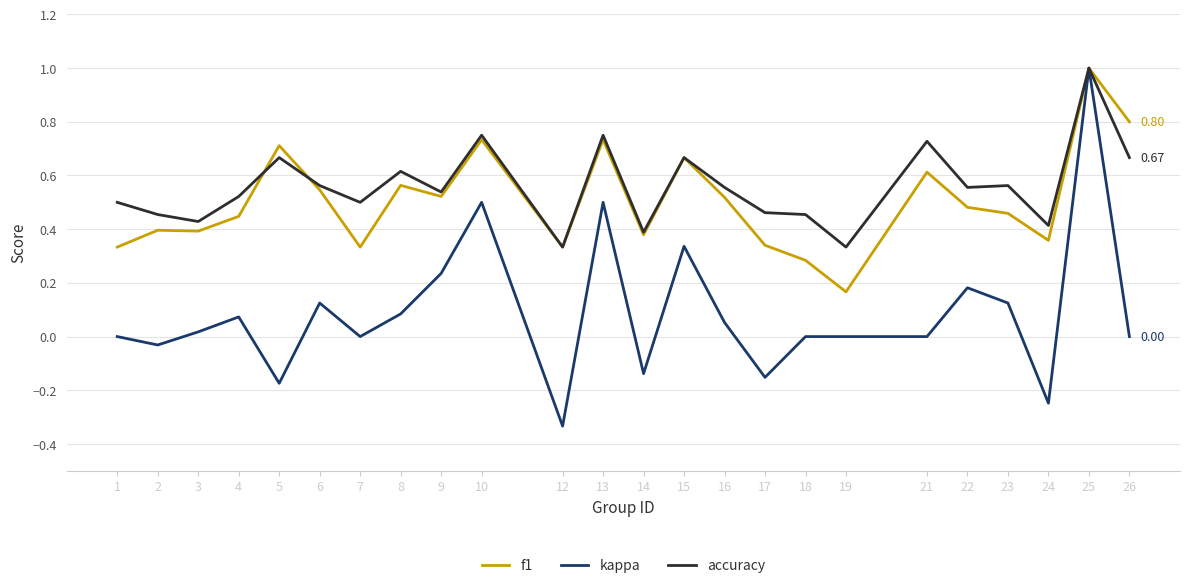

True or false: kappa has more than 0 interior local peaks.

True